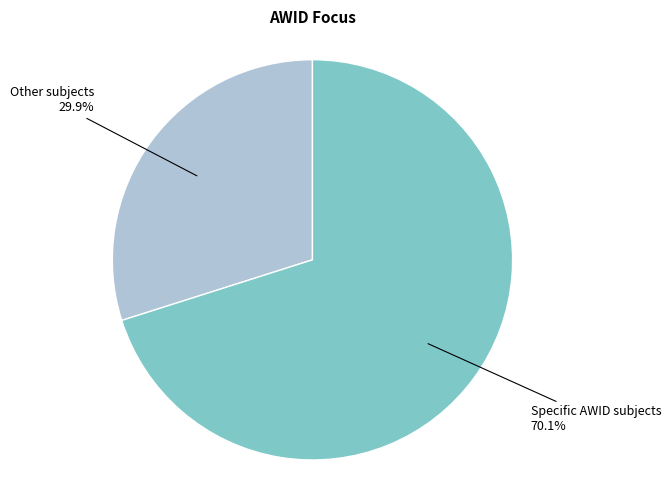

Approximately how many times larger is the value at Specific AWID subjects compared to Other subjects?

2.3